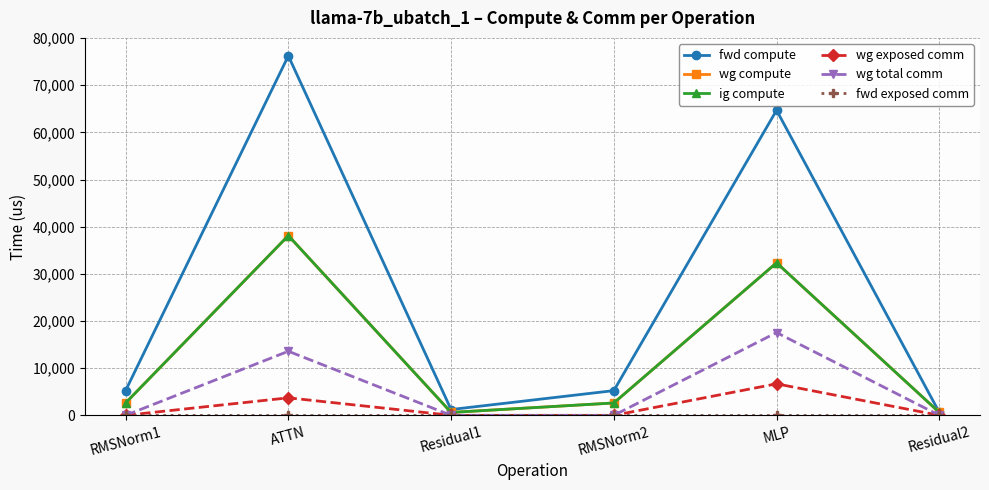

Does the chart have visible grid lines?

Yes